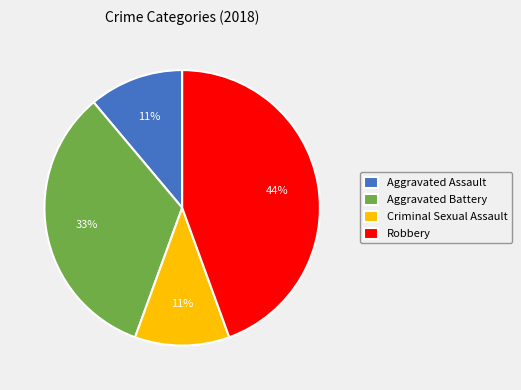

To the nearest percent, what percentage of the pie is Criminal Sexual Assault?

11%